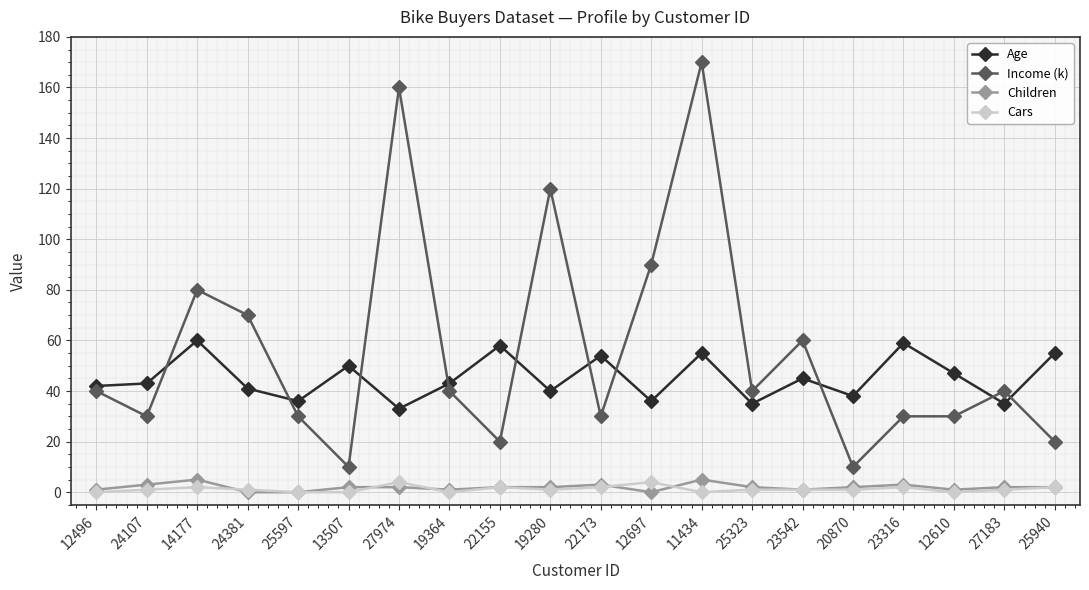

What is the average value of the Income (k) series?

56